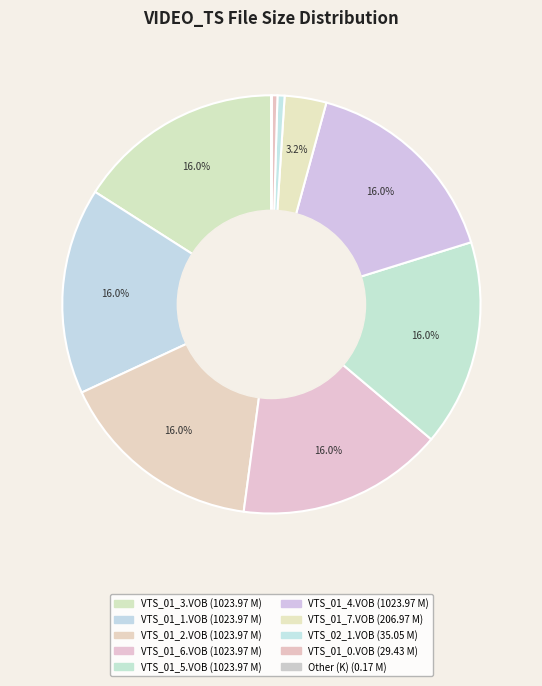

How many segments does this pie chart have?

10